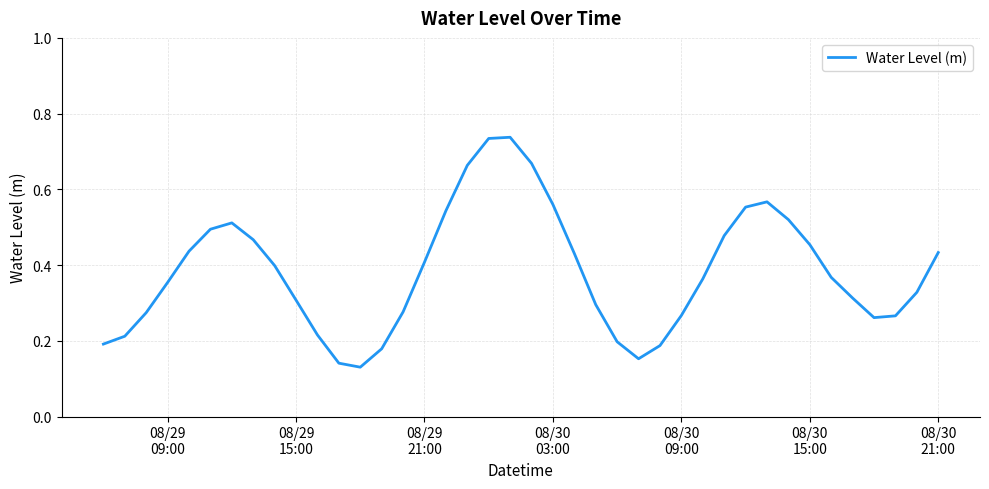

Is this an area chart (filled region under the line)?

No